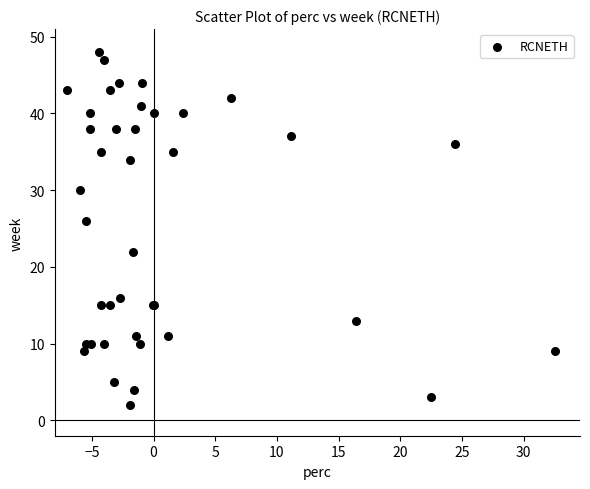

What Y value in the scatter plot is closest to 25?

26